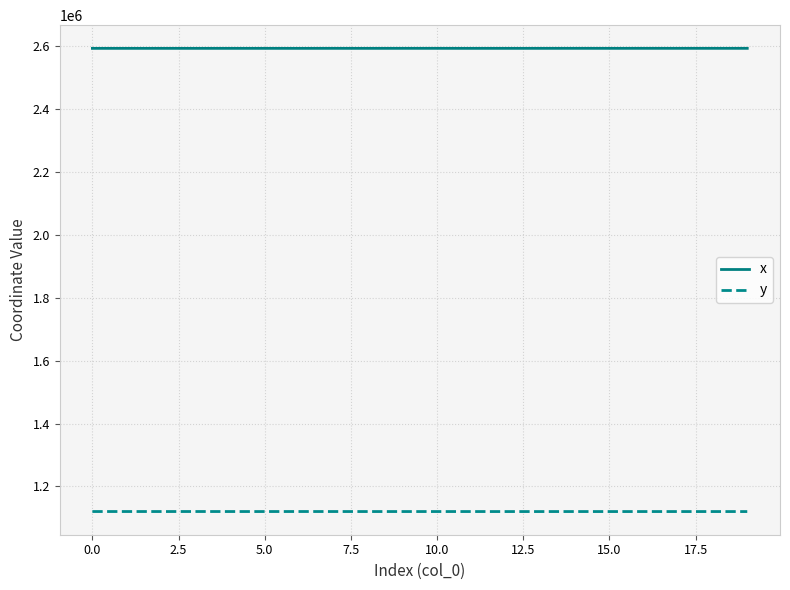

What is the lowest value of the y series?

1120147.2